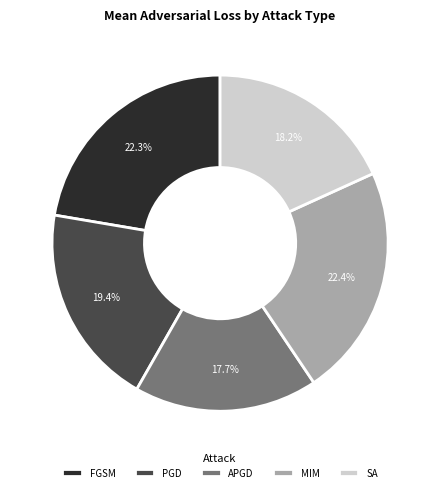

What percentage is the APGD slice, to the nearest percent?

18%